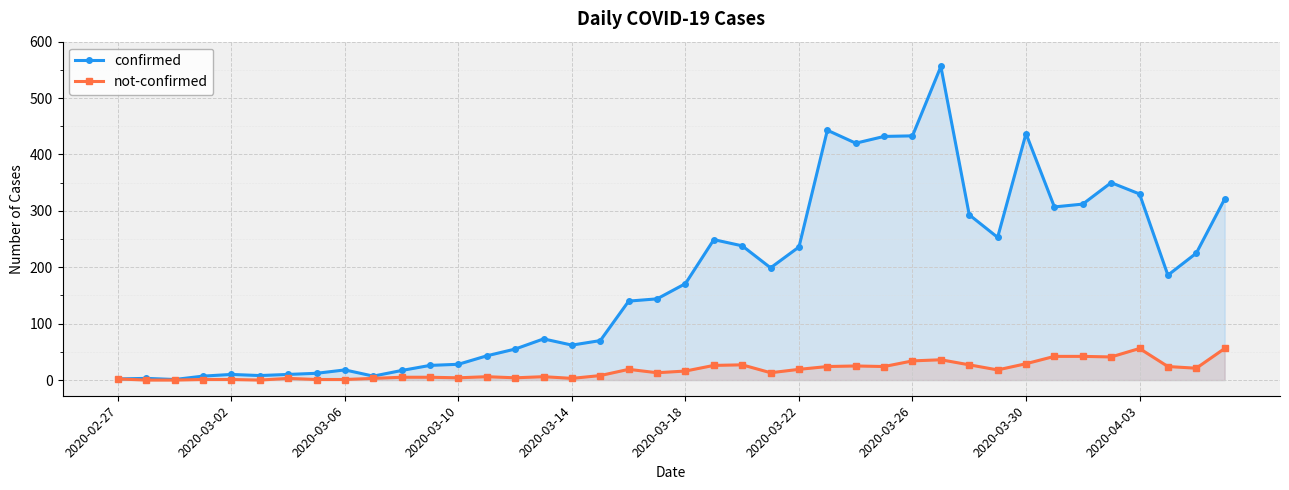

Which series has the largest range (max minus min)?

confirmed